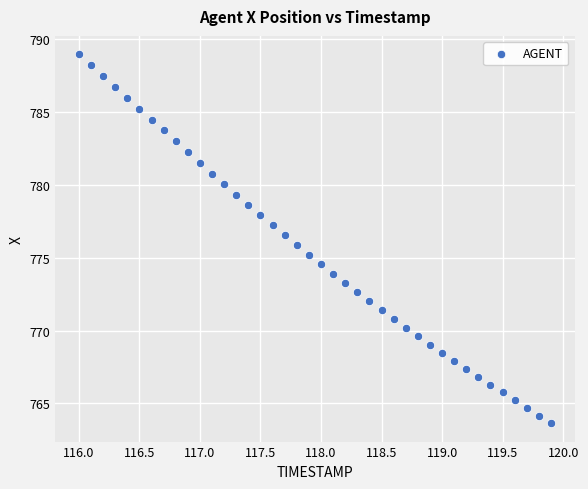

What is the range of Y values (max minus min)?

25.3